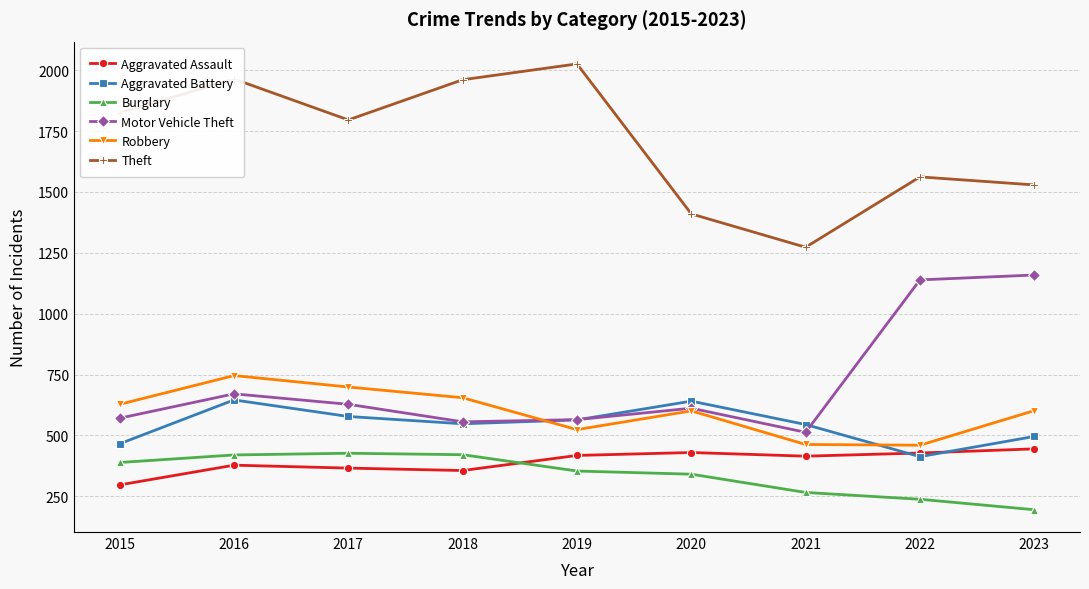

True or false: Robbery and Aggravated Battery intersect in this chart.

True